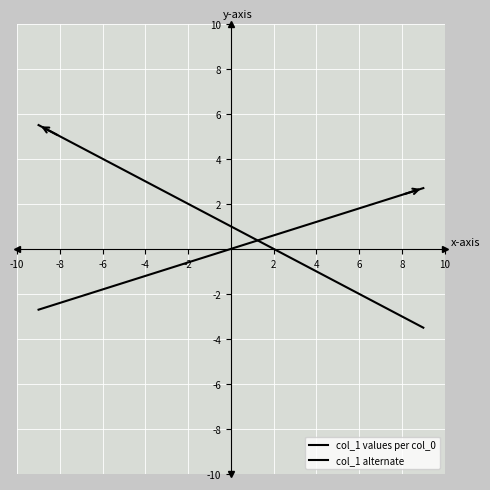

Does the chart display data point markers on the line(s)?

No